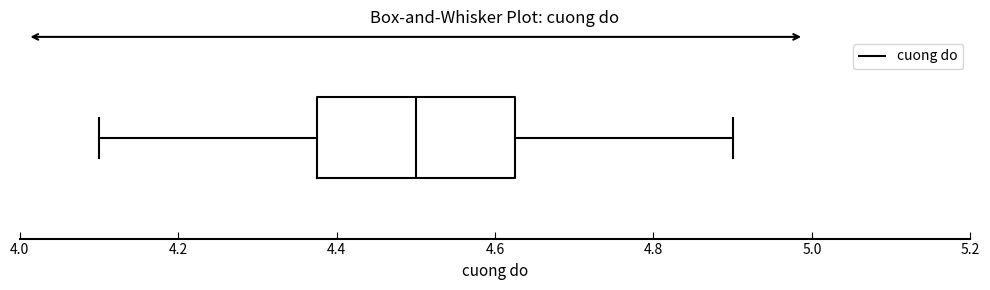

Where is the left edge of the box on the x-axis? The values are not printed on the chart, so give them approximately, as read against the axis.

4.38